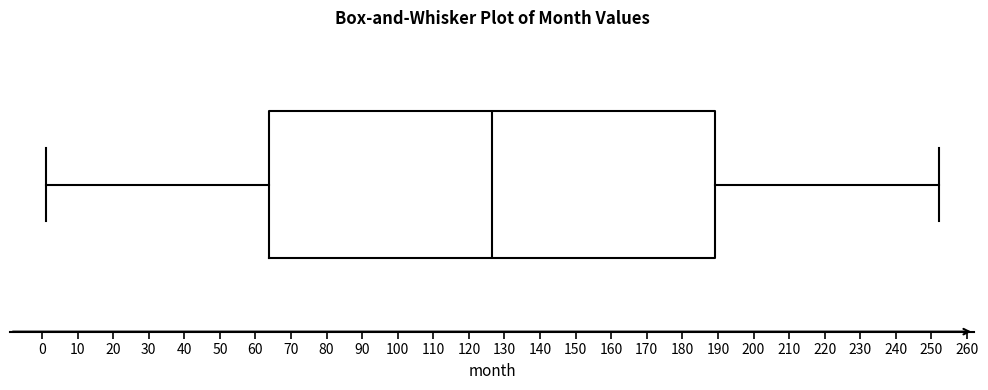

Read this box plot against the x-axis: the position of the median line, the range covered by the box, and the ends of both whiskers. The values are not printed on the chart, so give them approximately, as read against the axis.

median 127, box 64 to 189, whiskers 1 to 252